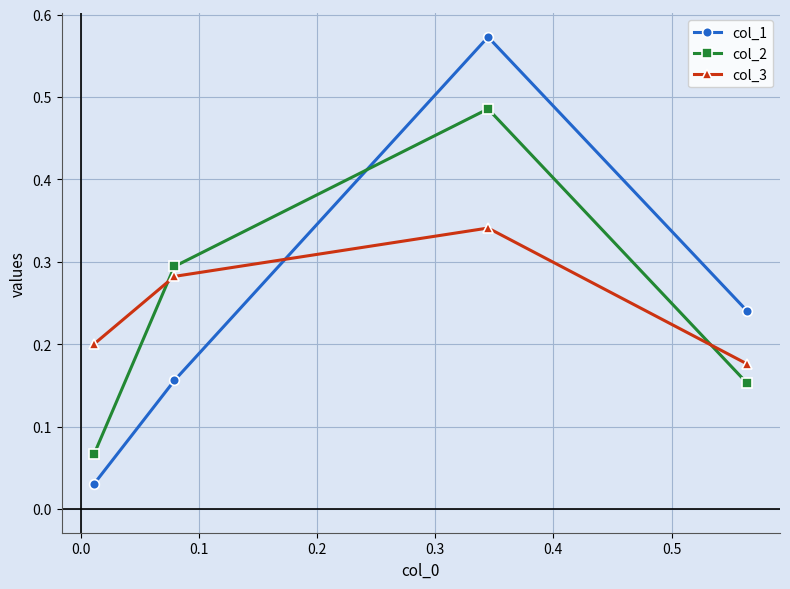

Which series has the largest total across all categories?

col_1